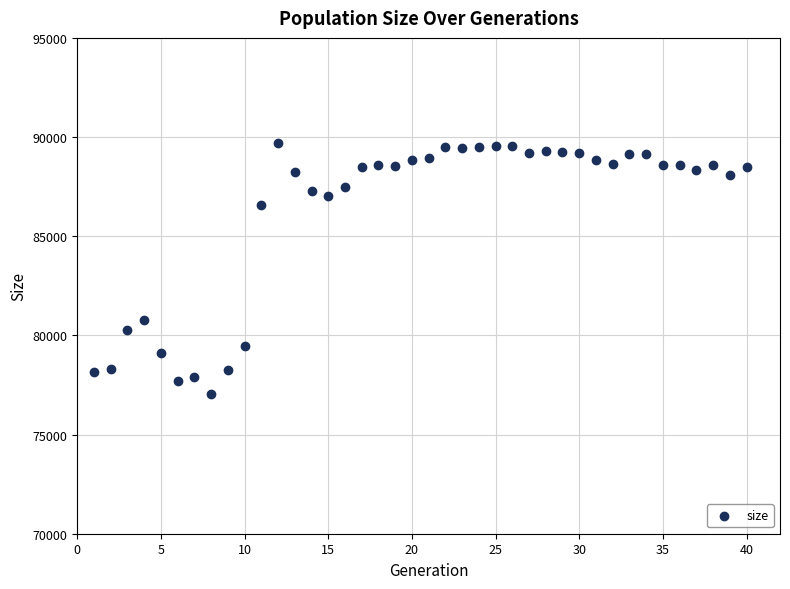

What Y value in the scatter plot is closest to 83373?

80761